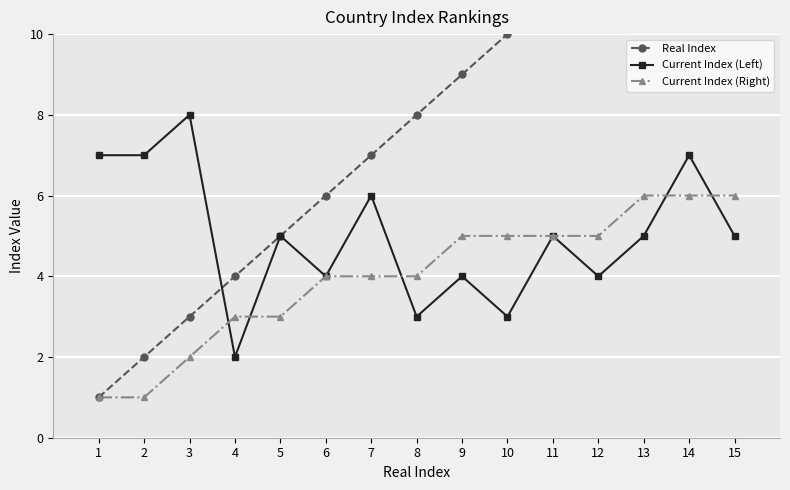

At how many categories does at least one series exceed 5?

13